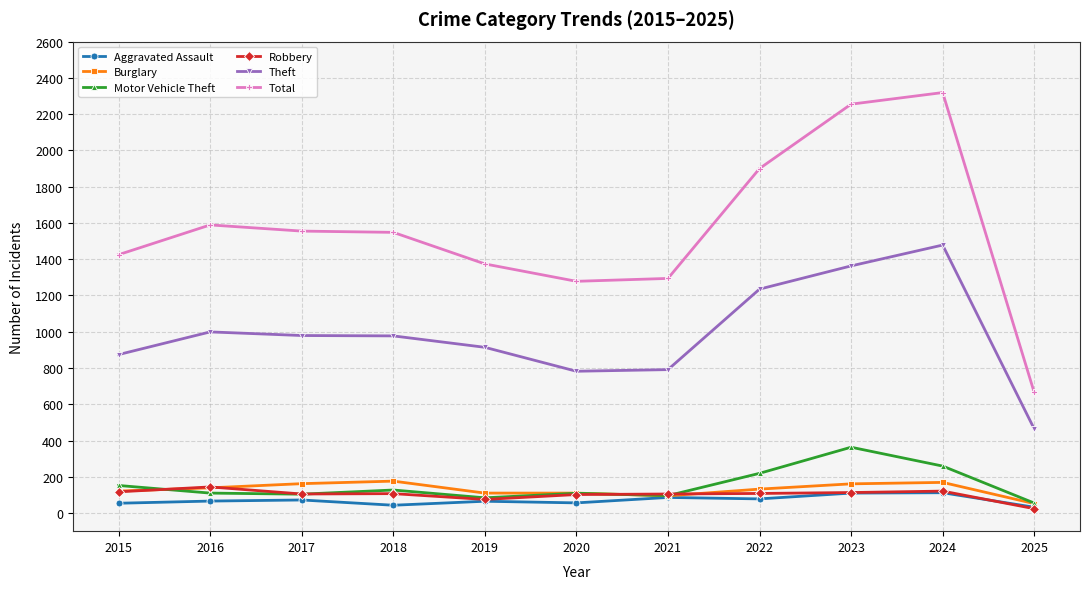

True or false: Motor Vehicle Theft has more than 1 points higher than both neighbors.

True